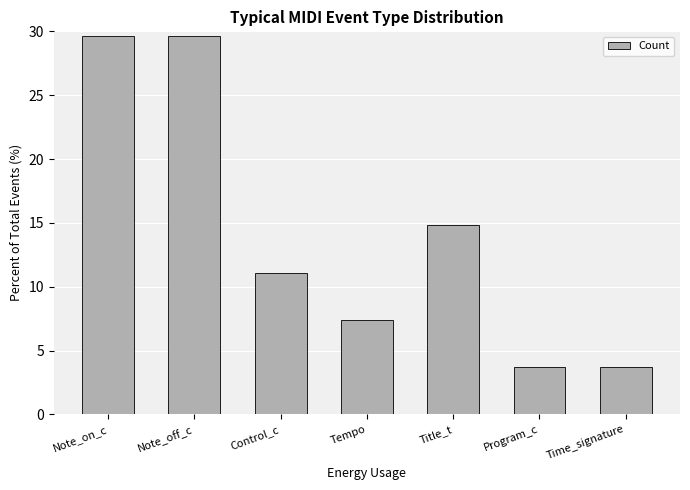

What is the minimum value shown in the chart?

3.7